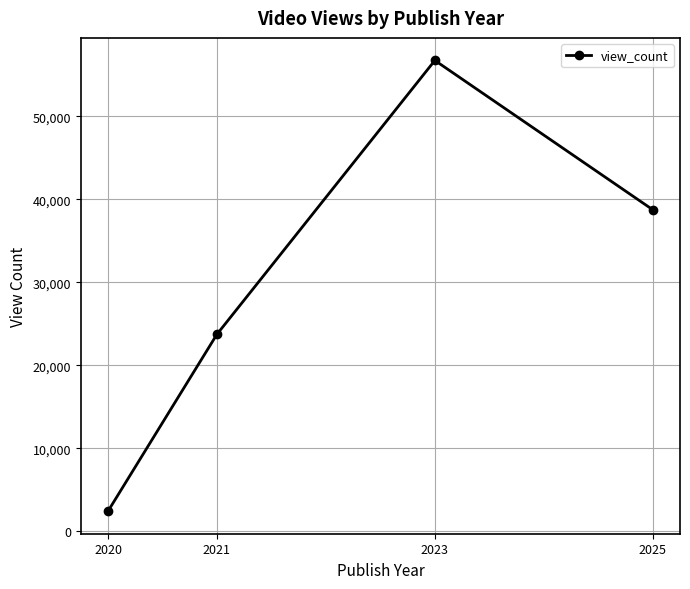

List the labels in order of value, smallest first.

2020, 2021, 2025, 2023